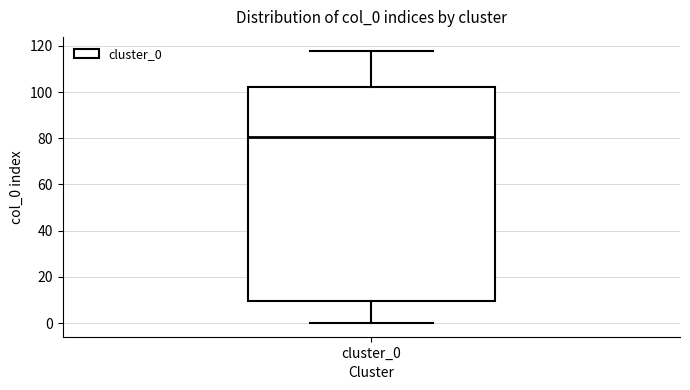

Where does the median line of the box for cluster_0 sit on the y-axis? The values are not printed on the chart, so give them approximately, as read against the axis.

80